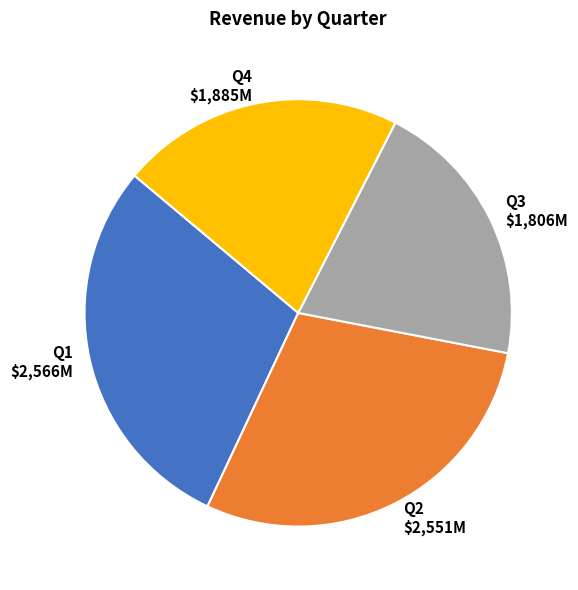

Is it true that Q1 is 43% of the pie?

False